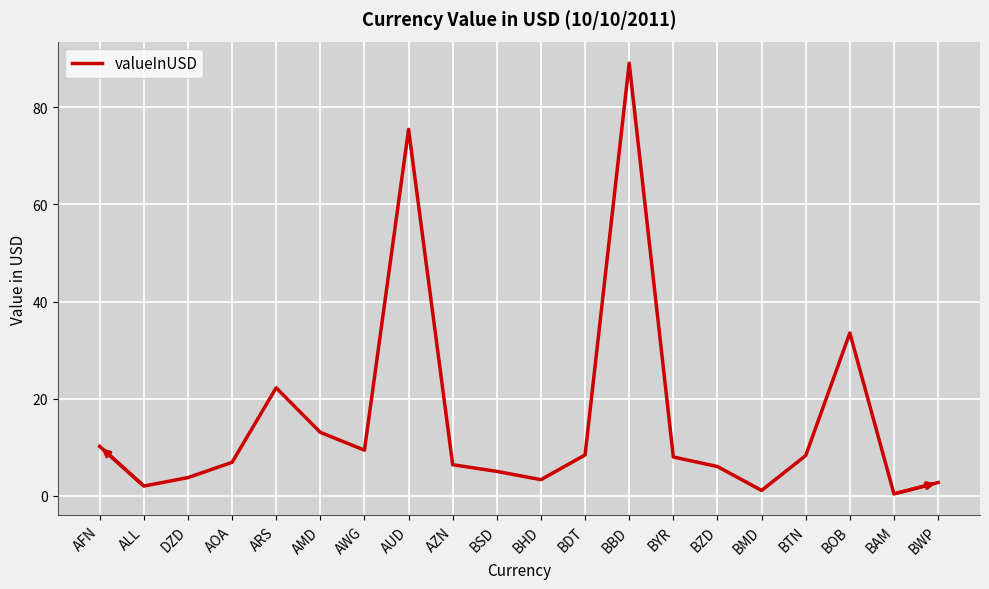

What is the average value?

15.8